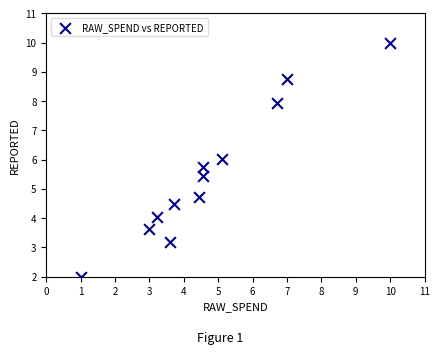

What is the average X value?

4.7